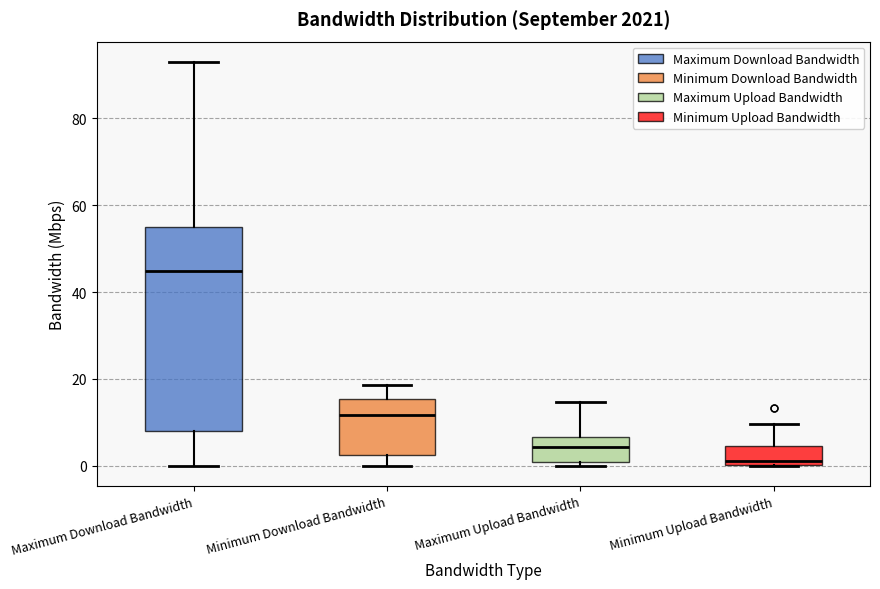

Reading left to right, transcribe this box plot: for each box, give where its median line is, the range the box spans, and where its two whiskers end, as read against the y-axis. The values are not printed on the chart, so give them approximately, as read against the axis.

Maximum Download Bandwidth: median 44, box 8 to 56, whiskers 0 to 94
Minimum Download Bandwidth: median 12, box 2 to 16, whiskers 0 to 18
Maximum Upload Bandwidth: median 4, box 0 to 6, whiskers 0 (just below the box's lower edge) to 14
Minimum Upload Bandwidth: median 2, box 0 to 4, whiskers 0 to 10